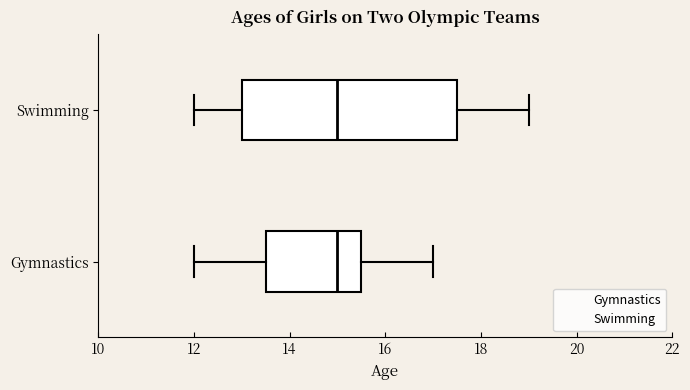

Reading bottom to top, read every box against the x-axis: the position of its median line, the range the box covers, and the ends of its whiskers. The values are not printed on the chart, so give them approximately, as read against the axis.

Gymnastics: median 15.0, box 13.6 to 15.6, whiskers 12.0 to 17.0
Swimming: median 15.0, box 13.0 to 17.6, whiskers 12.0 to 19.0